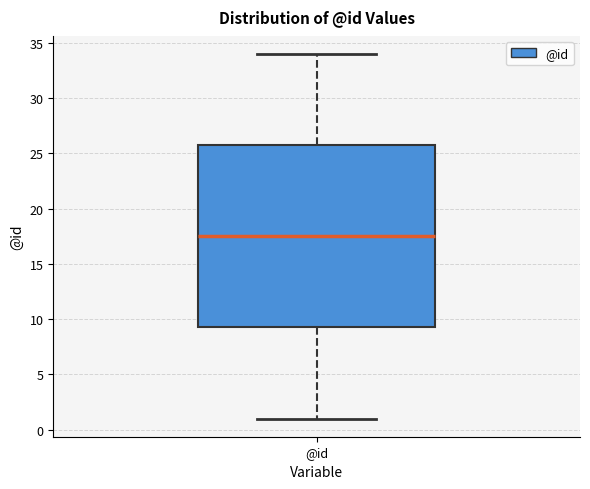

Where does the median line of the box for @id sit on the y-axis? The values are not printed on the chart, so give them approximately, as read against the axis.

17.5